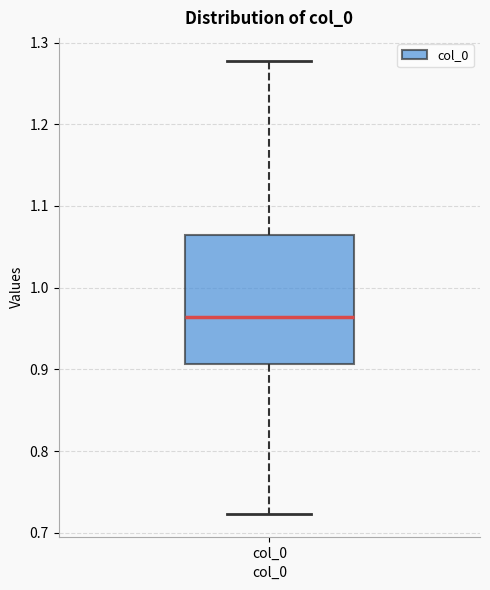

Read this box plot against the y-axis: the position of the median line, the range covered by the box, and the ends of both whiskers. The values are not printed on the chart, so give them approximately, as read against the axis.

median 0.96, box 0.91 to 1.06, whiskers 0.72 to 1.28